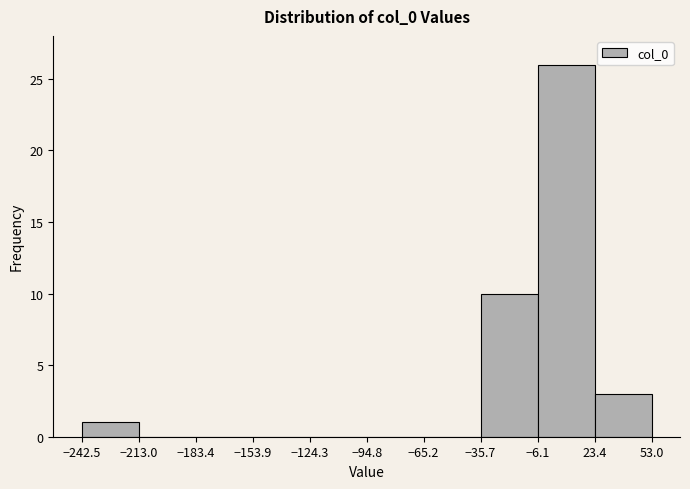

Reading left to right, list every bar in this chart as the range it spans on the x-axis followed by its height. The values are not printed on the chart, so give them approximately, as read against the axis.

-242.5 to -213.0: 1
-213.0 to -183.4: 0
-183.4 to -153.9: 0
-153.9 to -124.3: 0
-124.3 to -94.8: 0
-94.8 to -65.2: 0
-65.2 to -35.7: 0
-35.7 to -6.1: 10
-6.1 to 23.4: 26
23.4 to 53.0: 3